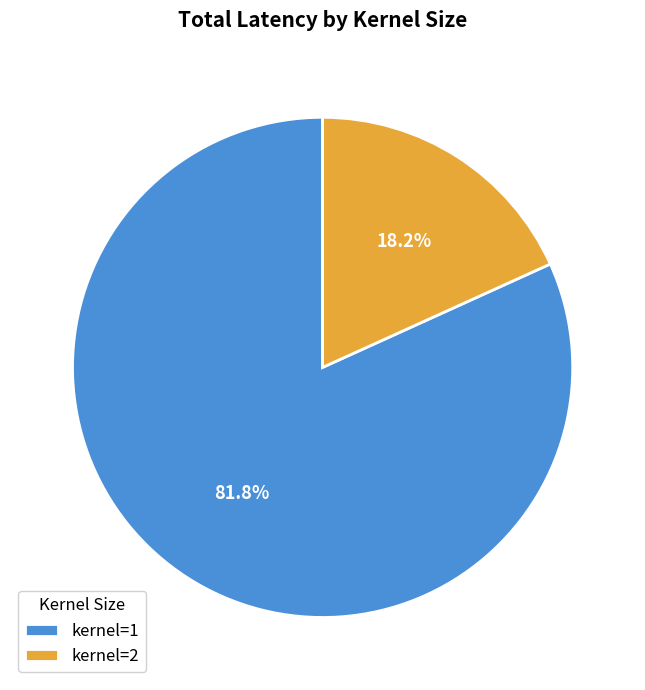

Which category has the smallest portion of the pie?

kernel=2